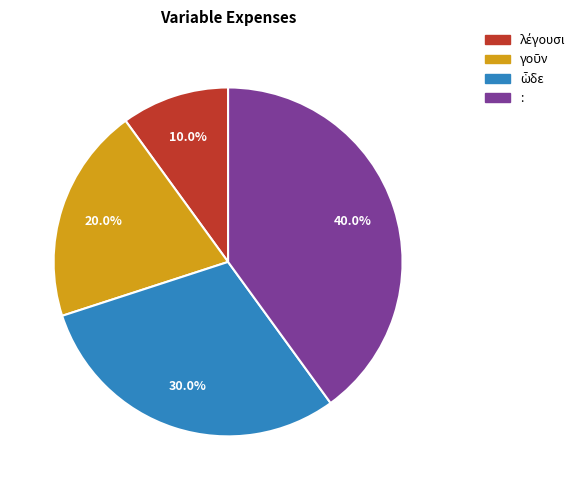

Which slice is the largest?

: